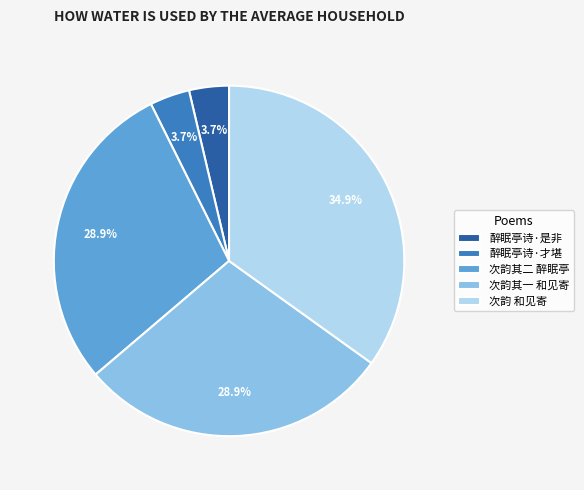

Does any single category account for the majority?

No